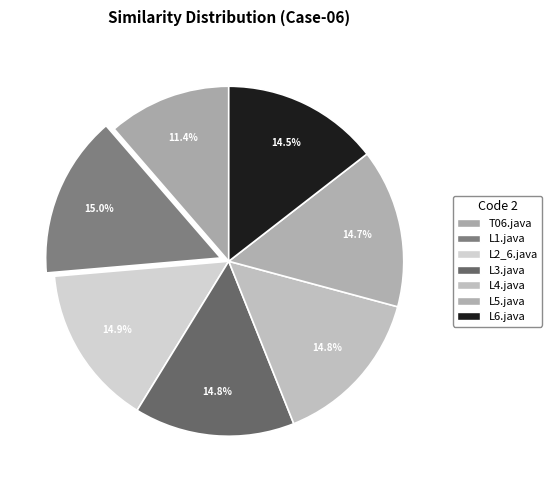

Combined, what portion of the pie is L6.java and L2_6.java?

29.4%